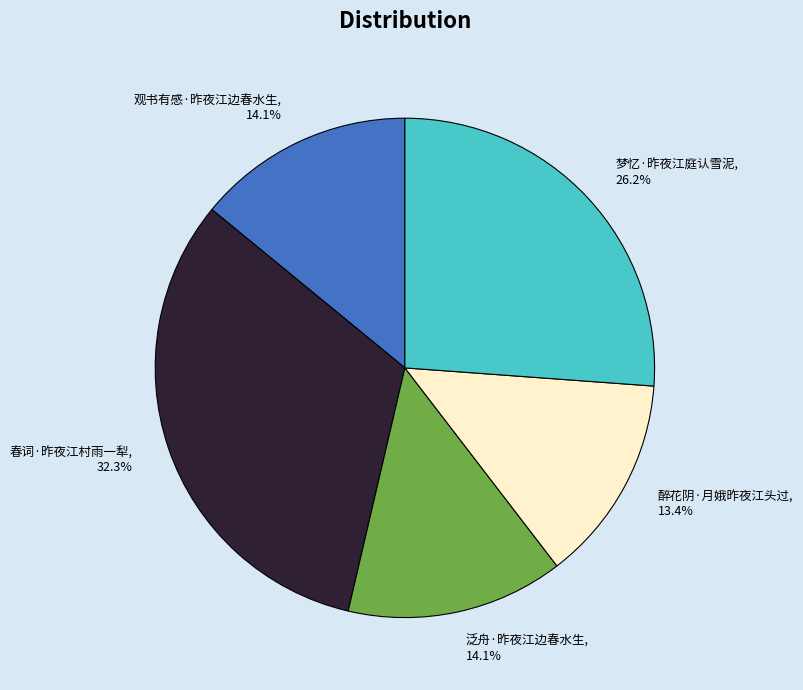

How many segments does this pie chart have?

5